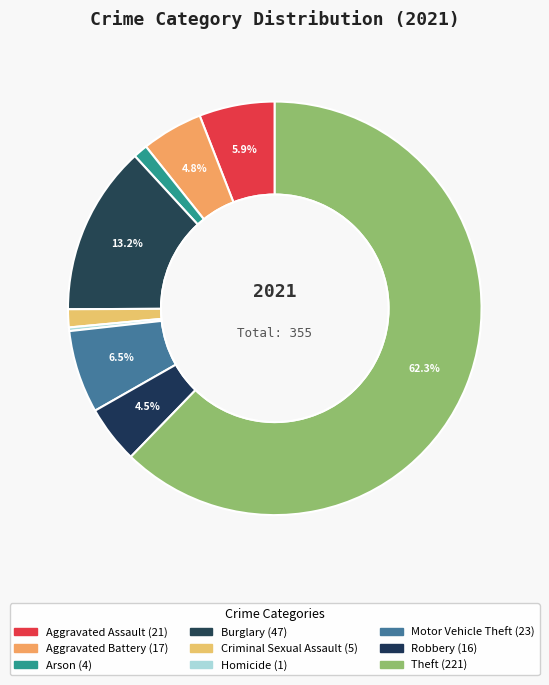

What percentage is the Criminal Sexual Assault slice, to the nearest percent?

1%